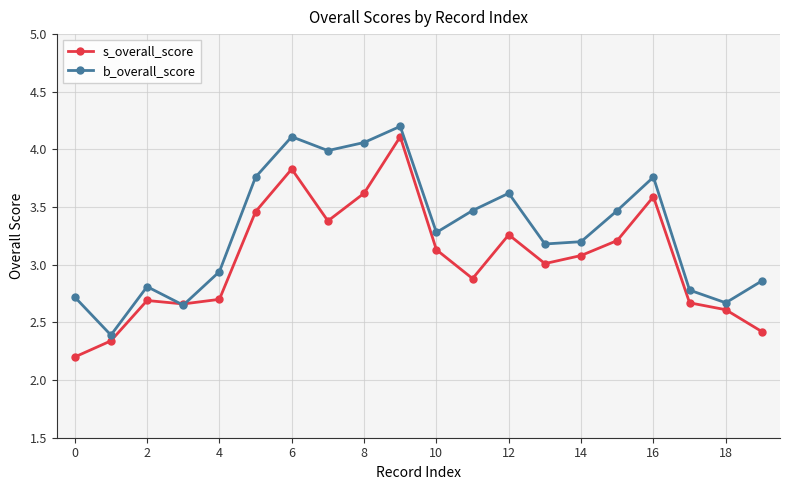

What is the lowest value of the b_overall_score series?

2.4